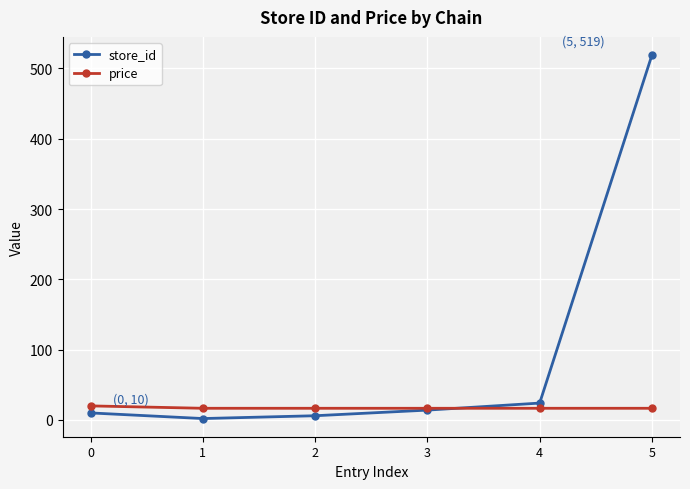

Is the value of store_id at 5 greater than the value of price at 3?

Yes